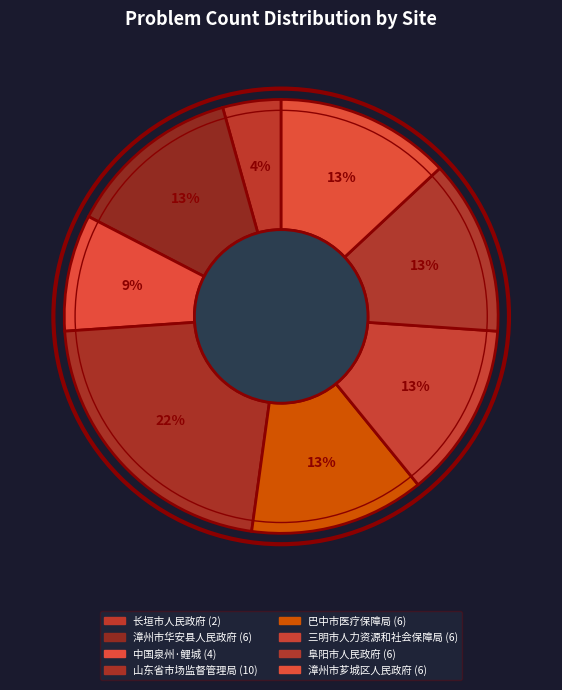

How many slices are in this pie chart?

8